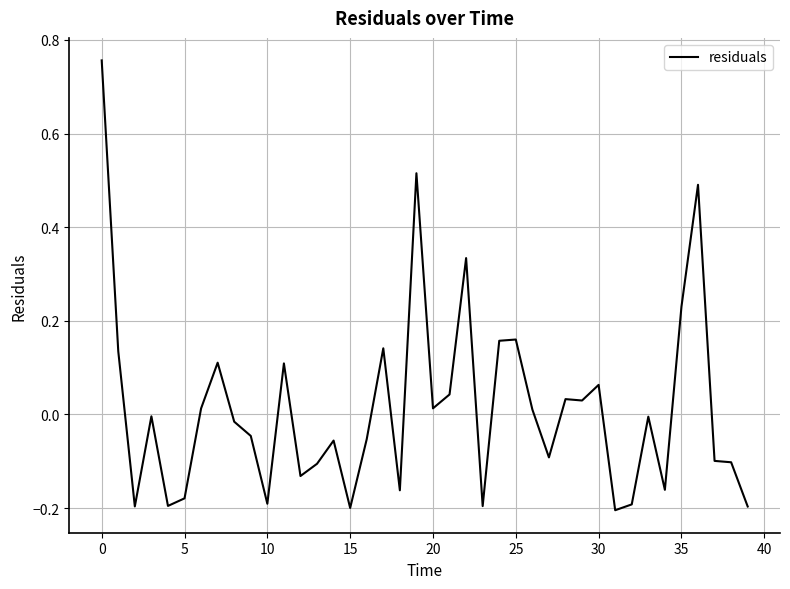

What is the difference between the maximum and minimum values?

1.0